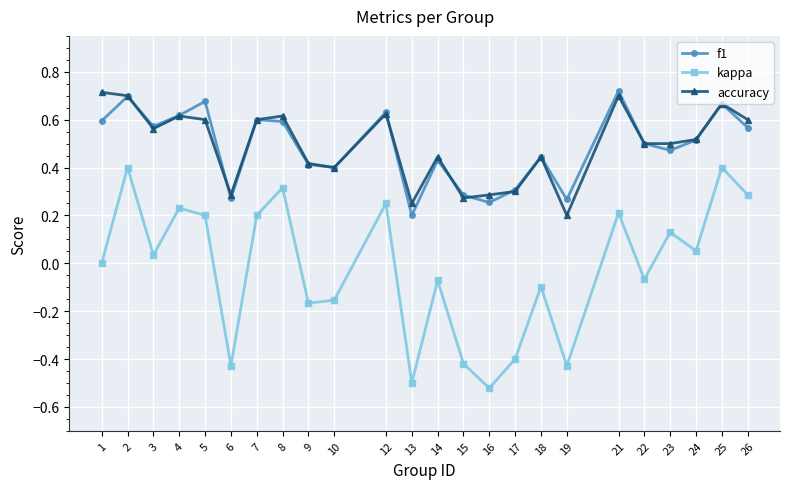

Does the chart have visible grid lines?

Yes